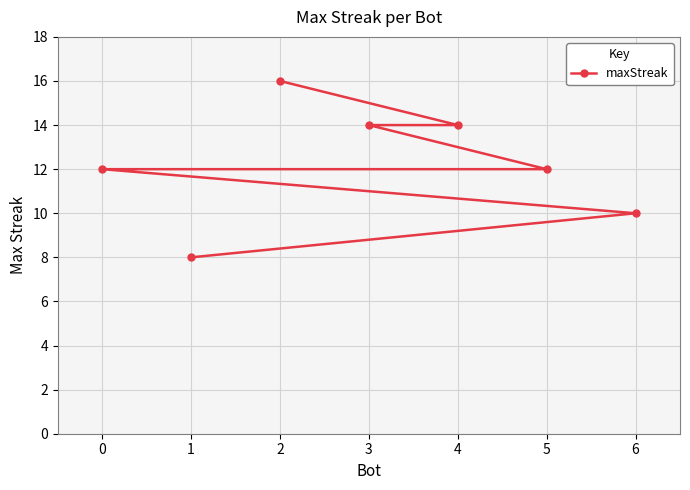

Reading left to right, what are all the values shown in this chart?

0=12	1=8	2=16	3=14	4=14	5=12	6=10